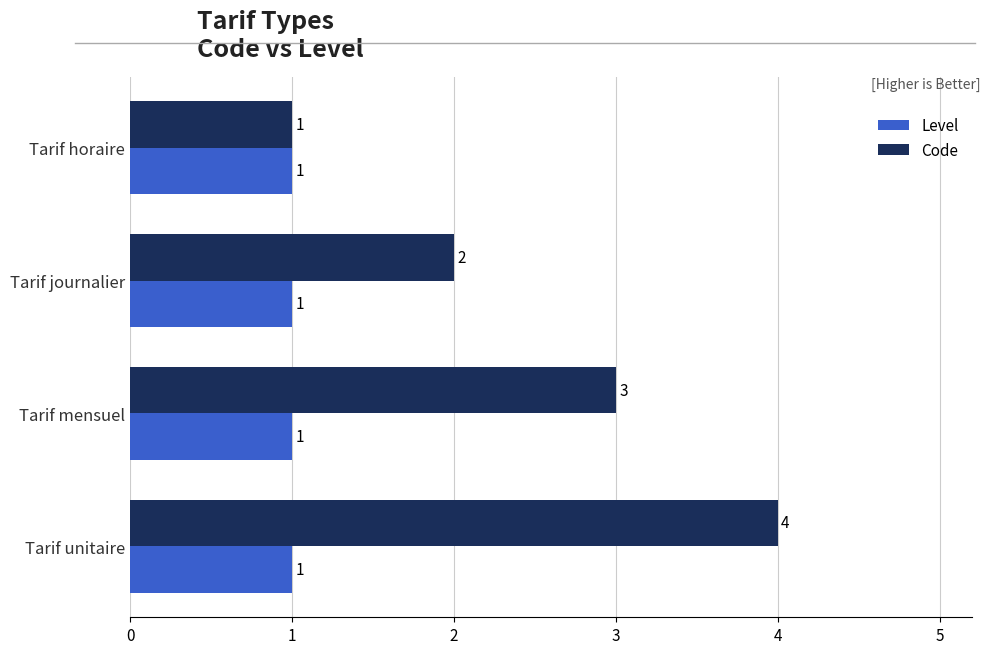

List the series in order of their peak value, highest first.

Code, Level